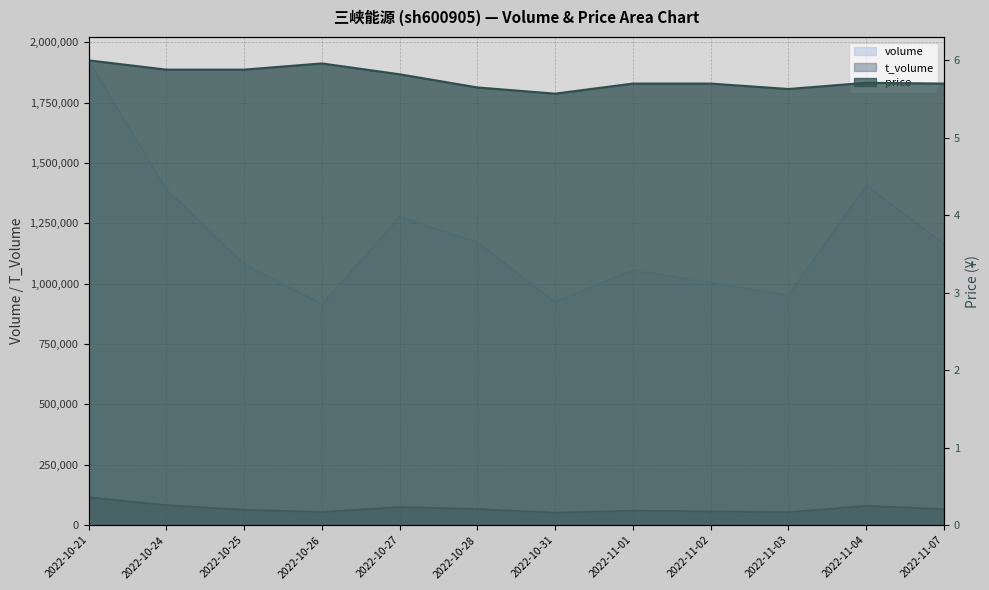

Reading right to left, what are all the values shown in this chart?

volume: 1165780.0	1408097.0	952174.0	1004603.0	1057739.0	924157.0	1172370.0	1277670.0	915894.0	1081924.0	1390568.0	1925593.0
t_volume: 66446.0	80240.0	53678.0	57052.0	59913.0	51723.0	66813.0	75022.0	54436.0	63725.0	82770.0	115498.0
price: 5.7	5.7	5.6	5.7	5.7	5.6	5.7	5.8	6.0	5.9	5.9	6.0